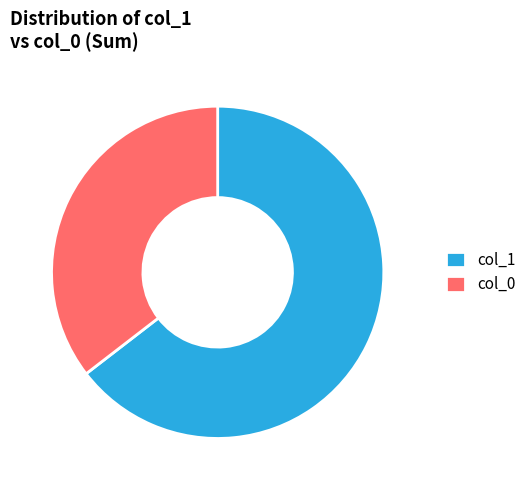

How many slices are in this pie chart?

2